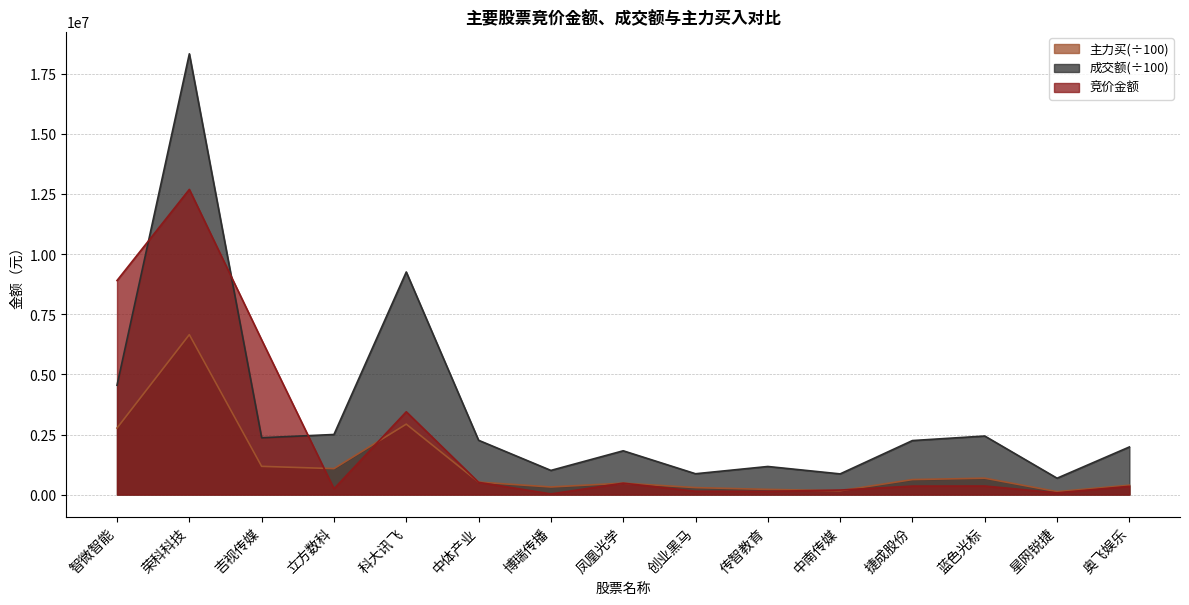

The 主力买 series shows 473887.7 at 凤凰光学. True or false?

True